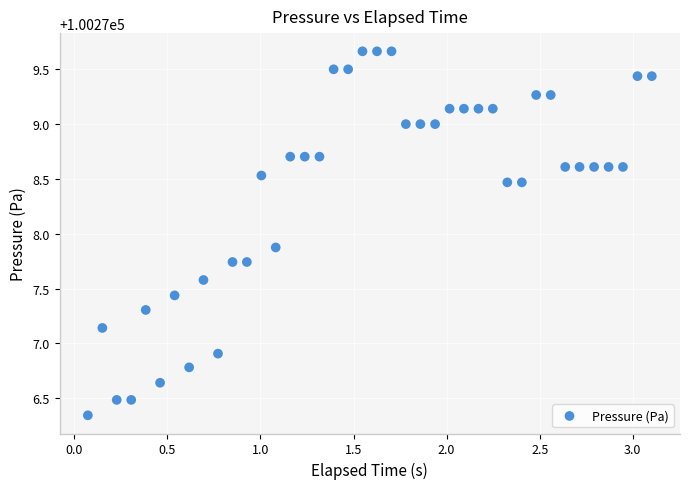

What Y value in the scatter plot is closest to 100278?

100277.9